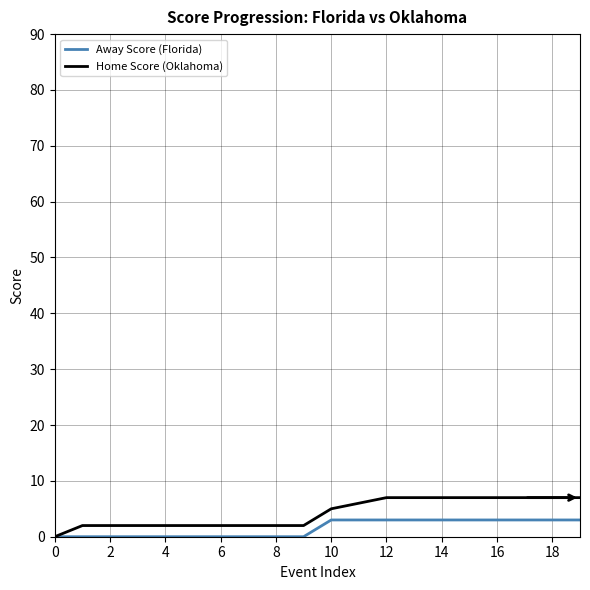

What are all the series names shown in the legend?

Away Score (Florida), Home Score (Oklahoma)